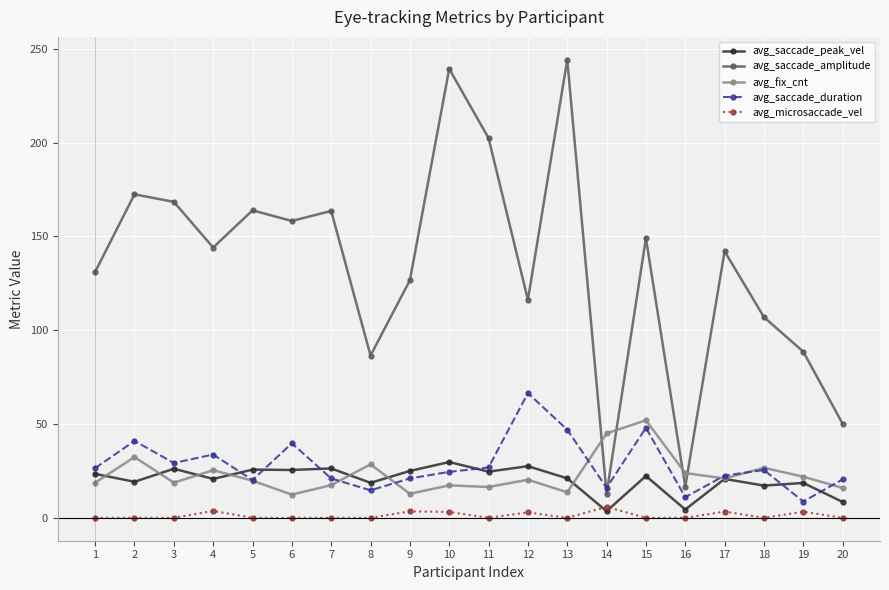

What is the greatest value displayed?

244.2